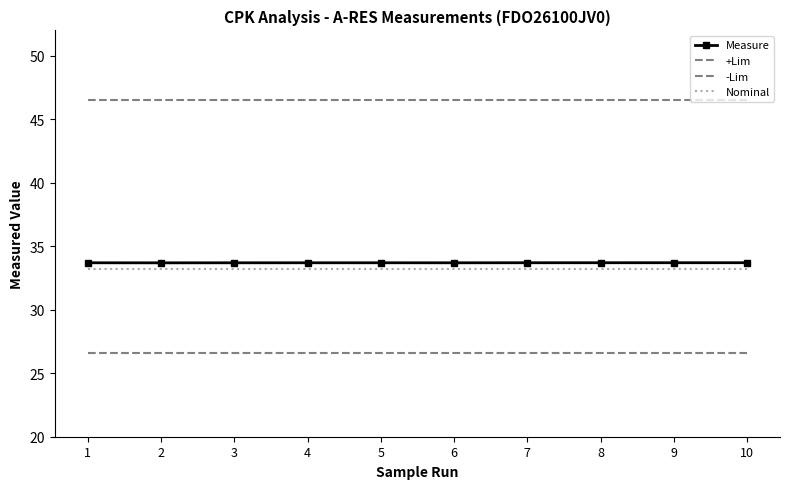

True or false: Measure and Nominal intersect in this chart.

False